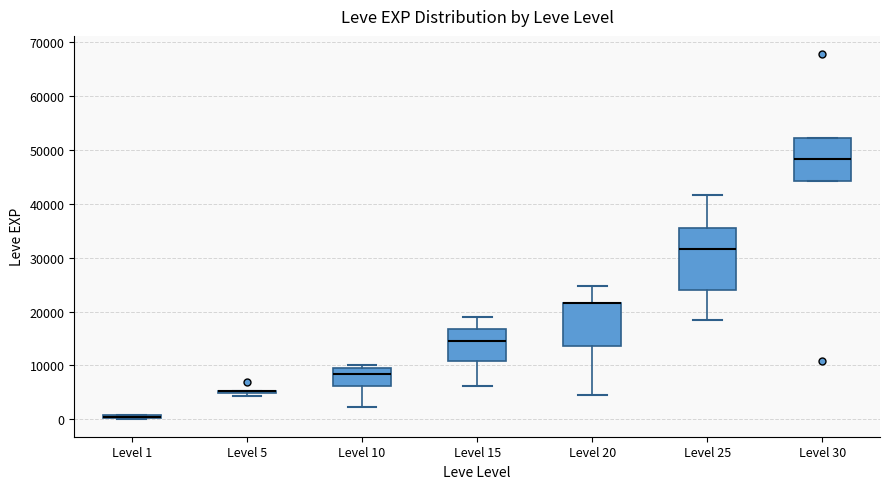

Which box is the tallest, from its lower edge to its upper edge?

Level 25